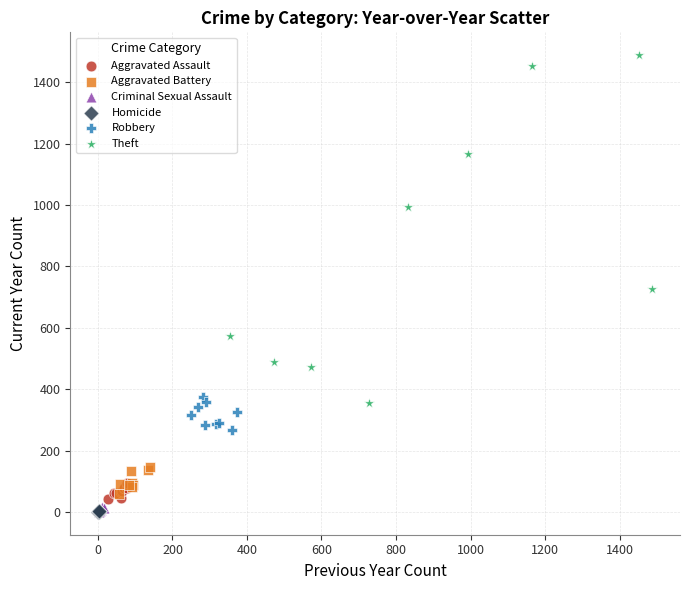

Which series contains the highest Y value?

Theft